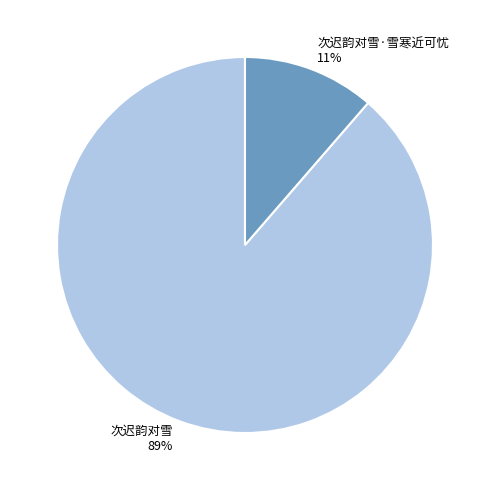

To the nearest percent, what portion does 次迟韵对雪 represent?

89%